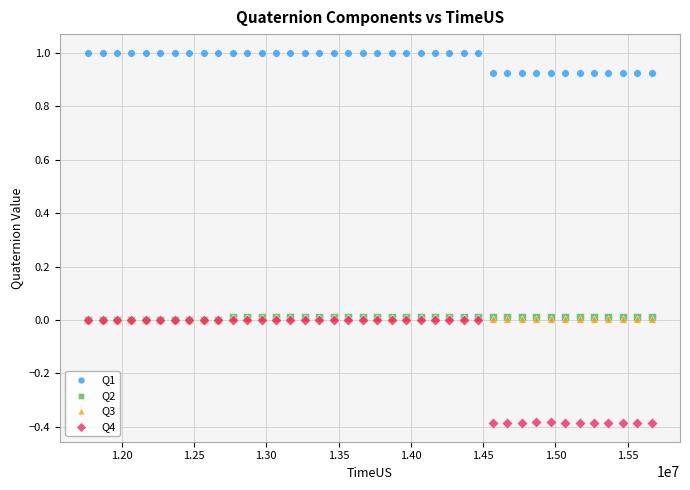

Which series contains the lowest Y value?

Q4